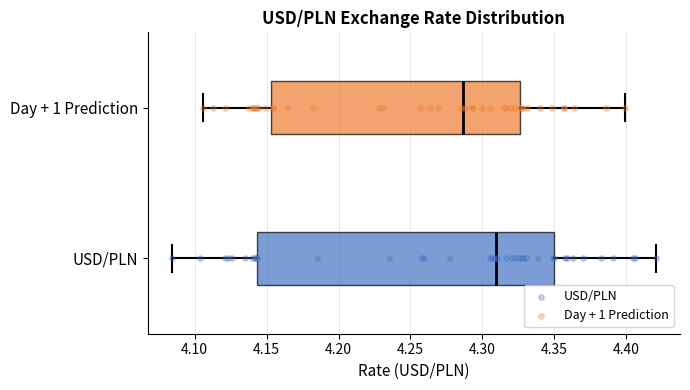

Reading bottom to top, read every box against the x-axis: the position of its median line, the range the box covers, and the ends of its whiskers. The values are not printed on the chart, so give them approximately, as read against the axis.

USD/PLN: median 4.310, box 4.145 to 4.350, whiskers 4.085 to 4.420
Day + 1 Prediction: median 4.285, box 4.155 to 4.325, whiskers 4.105 to 4.400